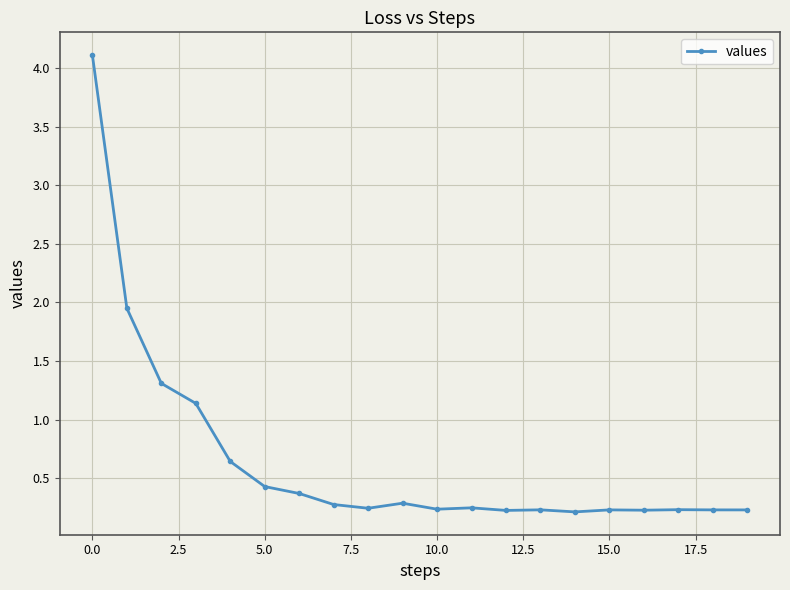

What is the greatest value displayed?

4.1